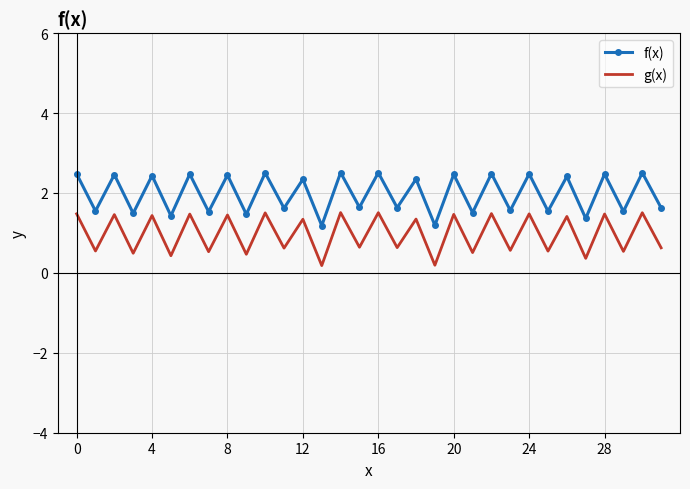

True or false: g(x) and f(x) cross at least once.

False